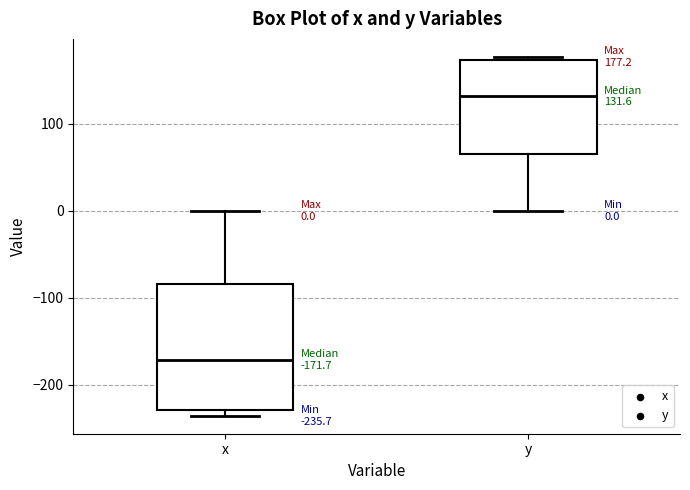

Comparing the boxes themselves (not the whiskers), which one is the tallest?

x